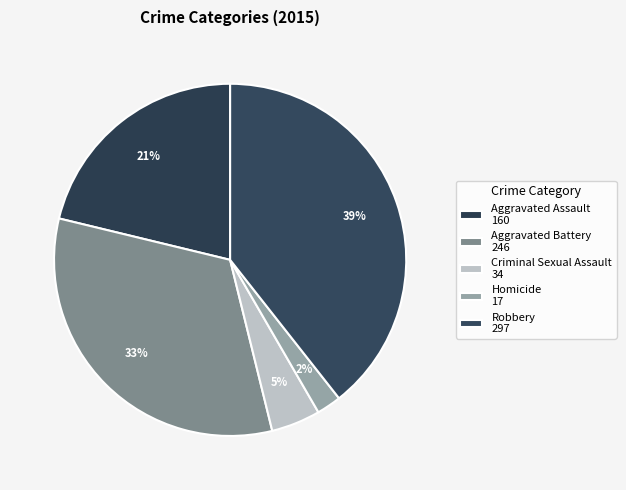

Count the number of slices in the pie.

5